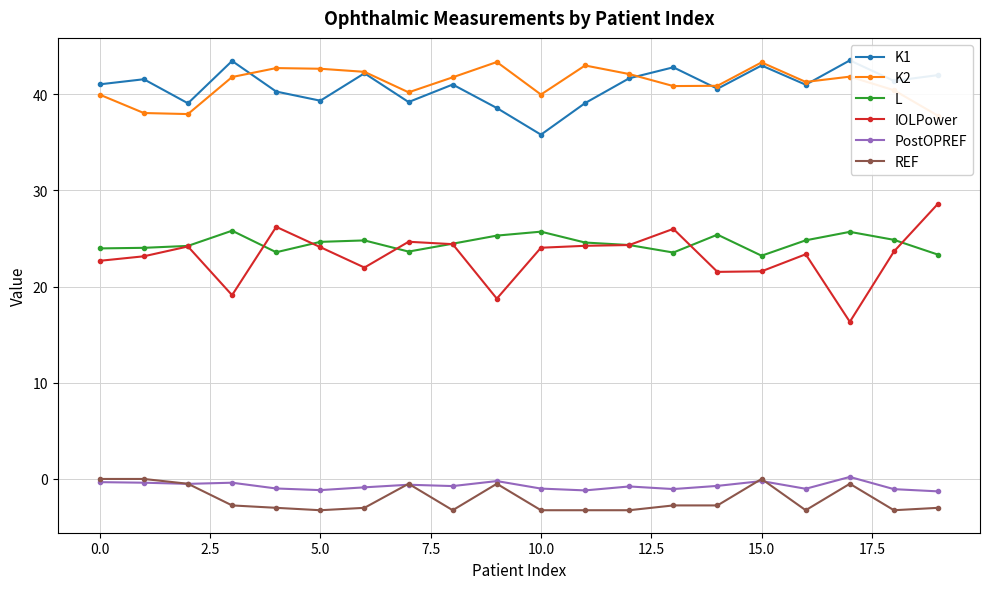

Which series has the largest total across all categories?

K2